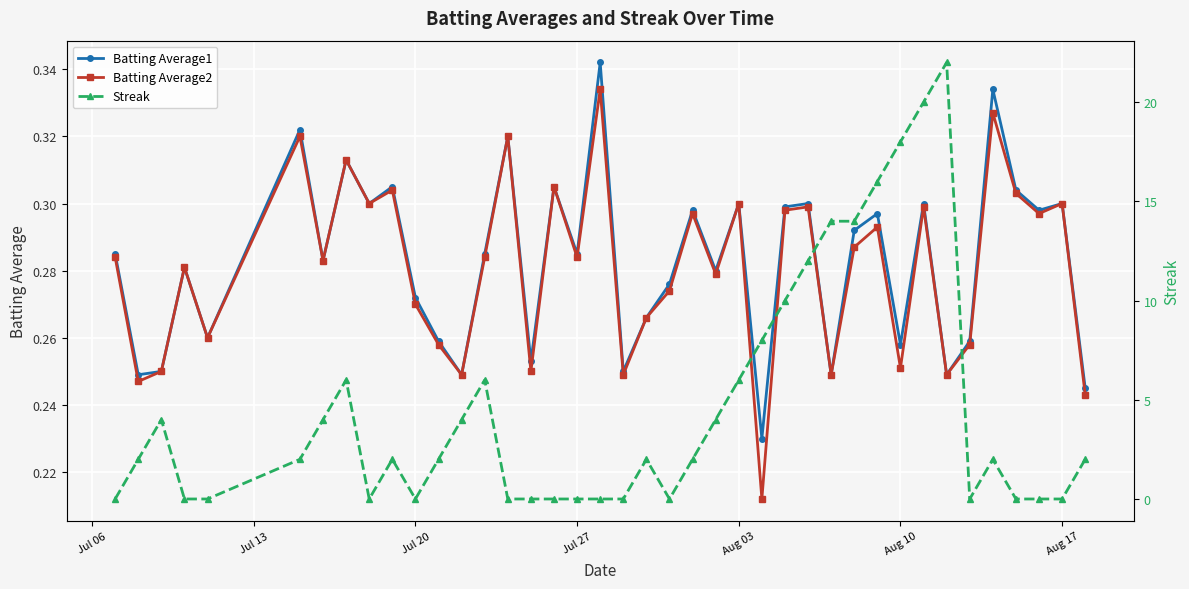

How many interior local peaks does the Batting Average2 series have?

14